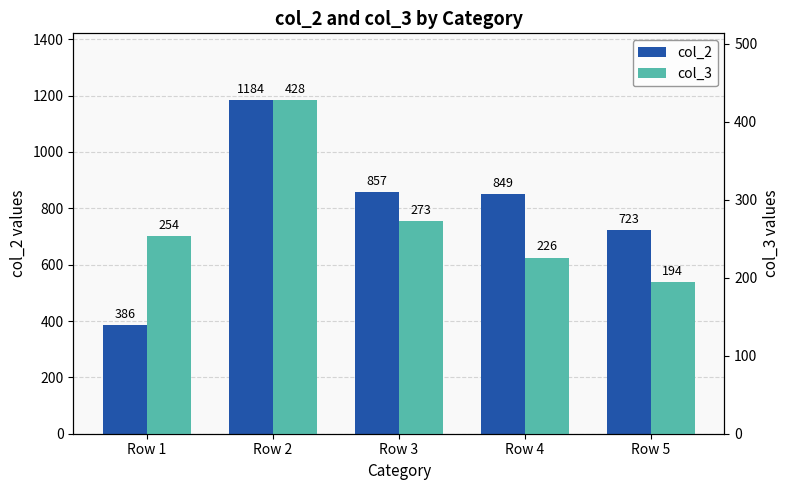

List the series in order of their overall mean, lowest first.

col_3, col_2